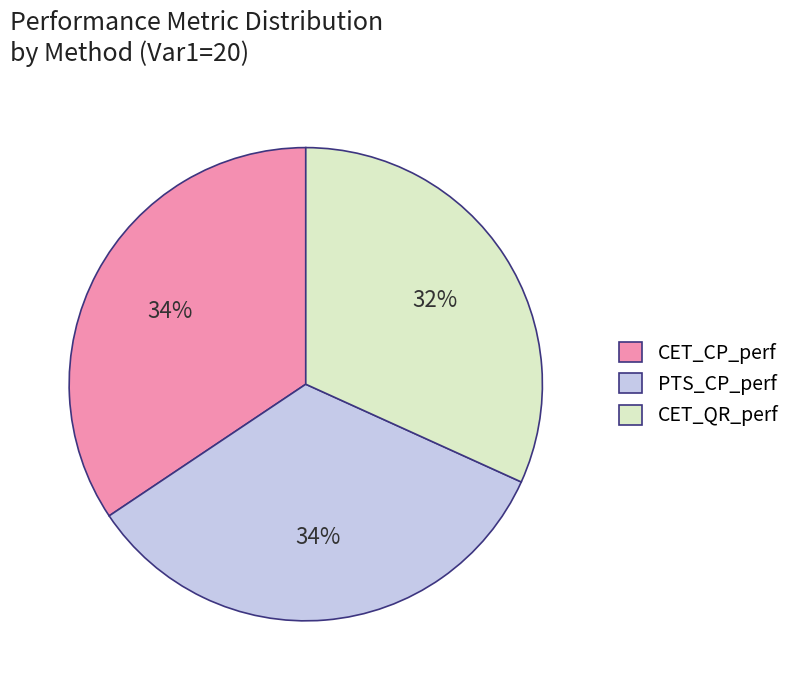

True or false: CET_CP_perf accounts for 44% of the total.

False